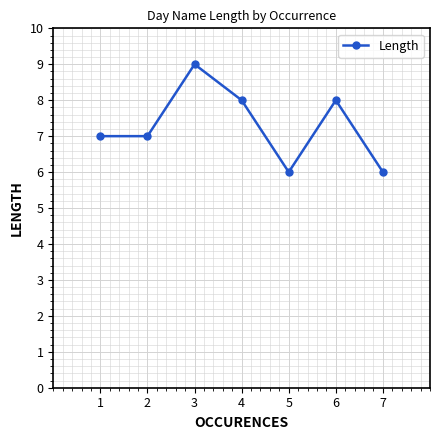

What is the minimum value shown in the chart?

6